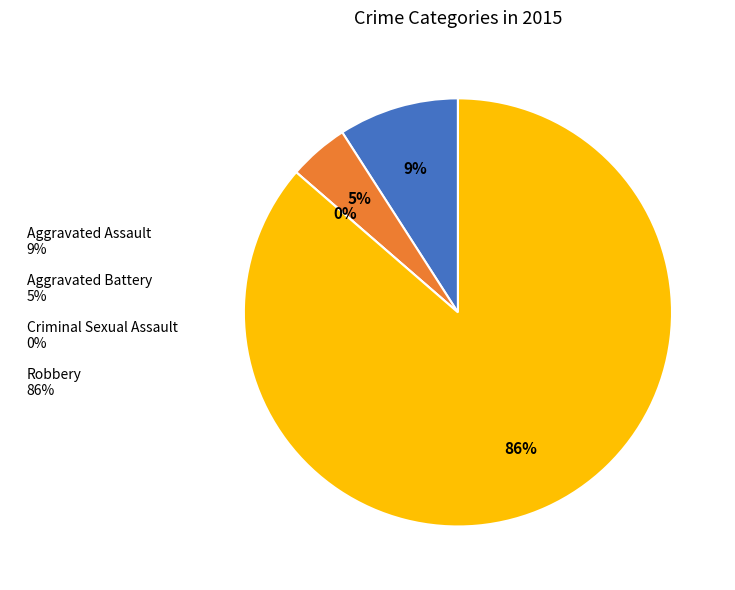

Does Robbery account for over 50% of the chart?

Yes